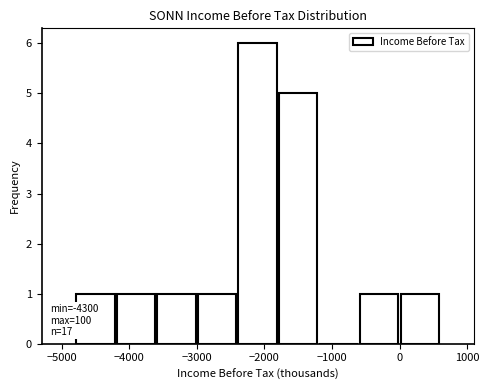

Which range on the x-axis has the tallest bar?

-2400 to -1800